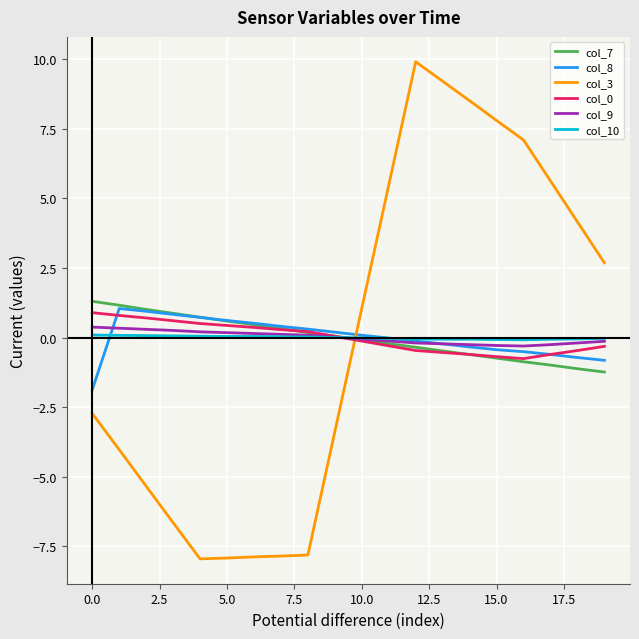

Which series ends up on top after the final intersection of col_0 and col_3?

col_3